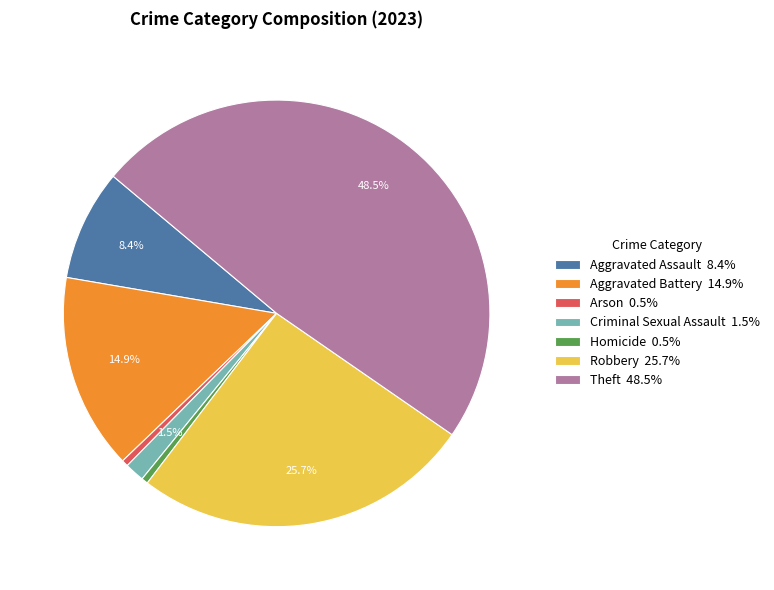

Which category has the biggest portion of the pie?

Theft